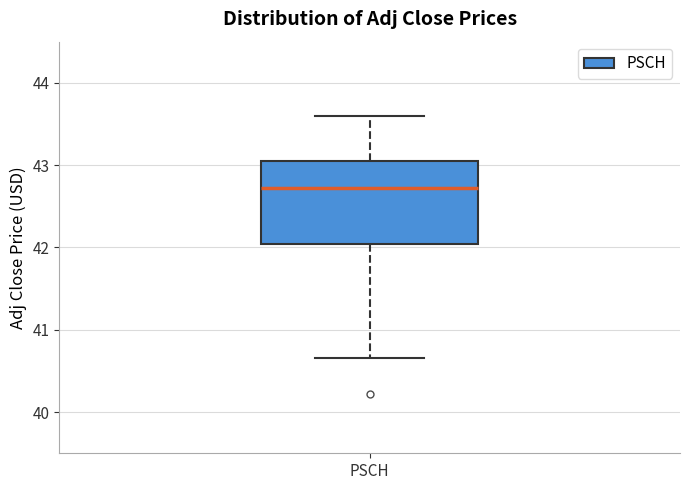

Read this box plot against the y-axis: the position of the median line, the range covered by the box, and the ends of both whiskers. The values are not printed on the chart, so give them approximately, as read against the axis.

median 42.7, box 42.0 to 43.1, whiskers 40.7 to 43.6